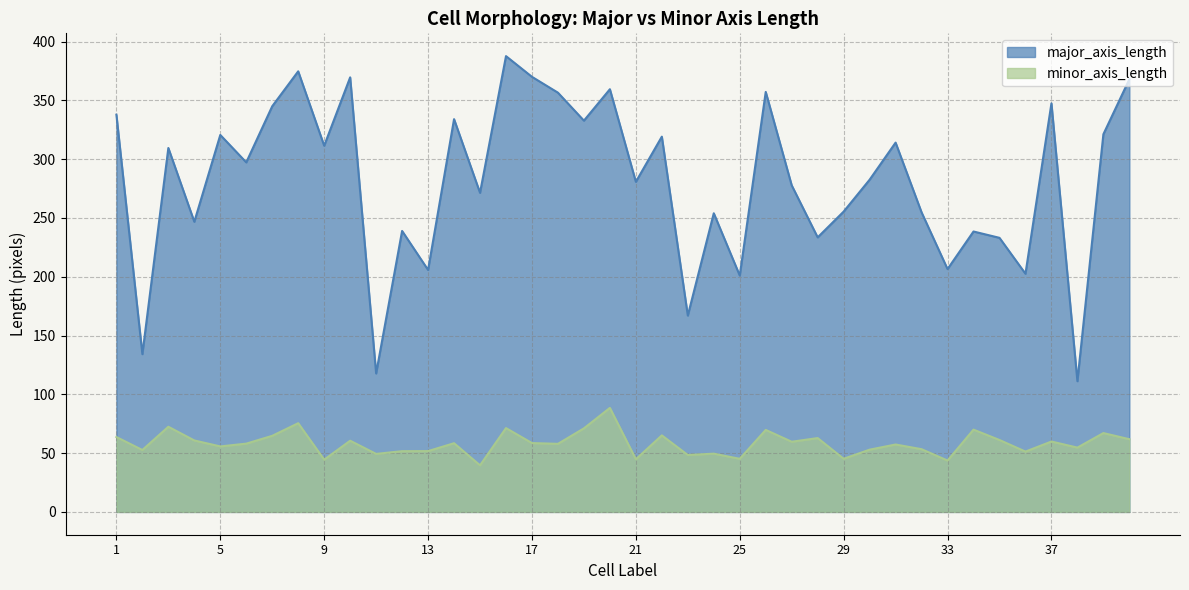

List the labels in order of major_axis_length value, smallest first.

38, 11, 2, 23, 25, 36, 13, 33, 35, 28, 34, 12, 4, 24, 32, 29, 15, 27, 21, 30, 6, 3, 9, 31, 22, 5, 39, 19, 14, 1, 7, 37, 18, 26, 20, 40, 10, 17, 8, 16